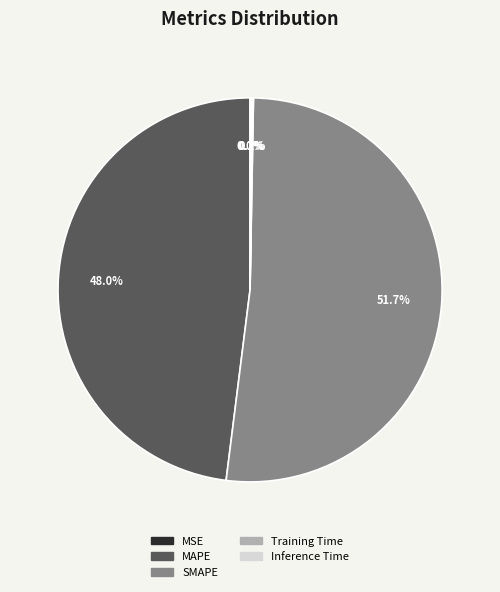

To the nearest percent, what is the average slice percentage?

20%